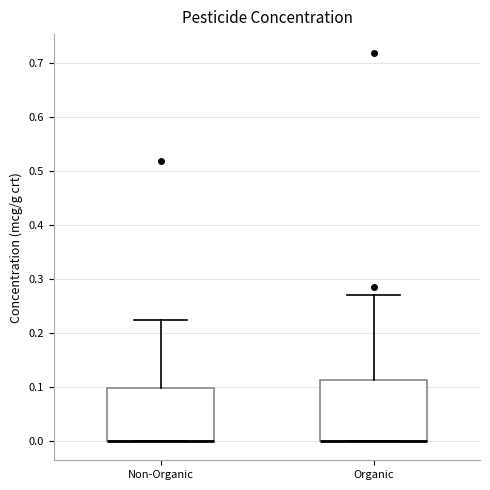

Which box is the tallest, from its lower edge to its upper edge?

Organic